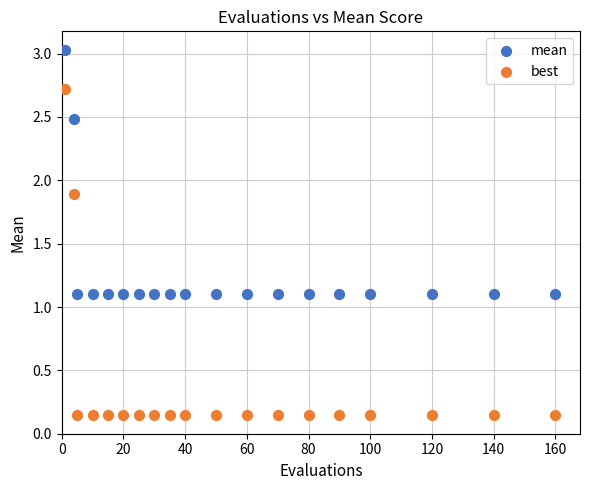

Which series contains the lowest Y value?

best